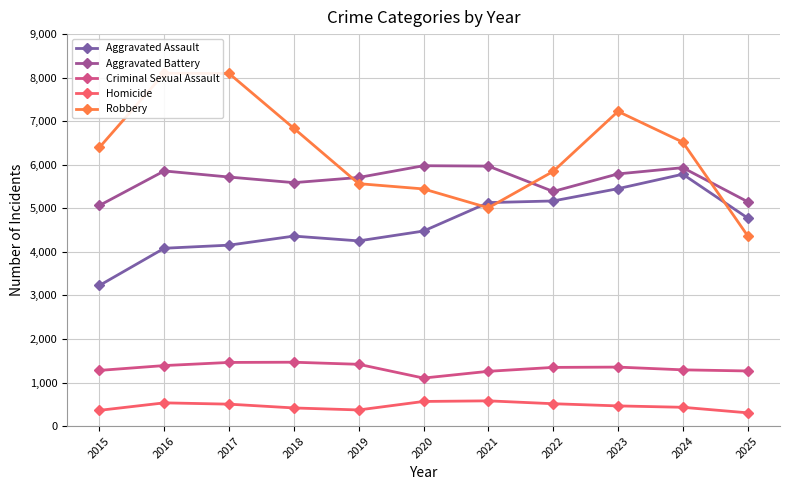

Reading right to left, what are all the values shown in this chart?

Aggravated Assault: 2025=4778	2024=5783	2023=5451	2022=5169	2021=5131	2020=4478	2019=4252	2018=4362	2017=4154	2016=4083	2015=3229
Aggravated Battery: 2025=5152	2024=5933	2023=5790	2022=5387	2021=5969	2020=5978	2019=5708	2018=5589	2017=5718	2016=5858	2015=5066
Criminal Sexual Assault: 2025=1265	2024=1291	2023=1354	2022=1347	2021=1257	2020=1102	2019=1418	2018=1466	2017=1461	2016=1389	2015=1278
Homicide: 2025=304	2024=431	2023=463	2022=513	2021=579	2020=565	2019=370	2018=416	2017=503	2016=533	2015=361
Robbery: 2025=4371	2024=6519	2023=7225	2022=5847	2021=5011	2020=5445	2019=5566	2018=6836	2017=8096	2016=8100	2015=6398